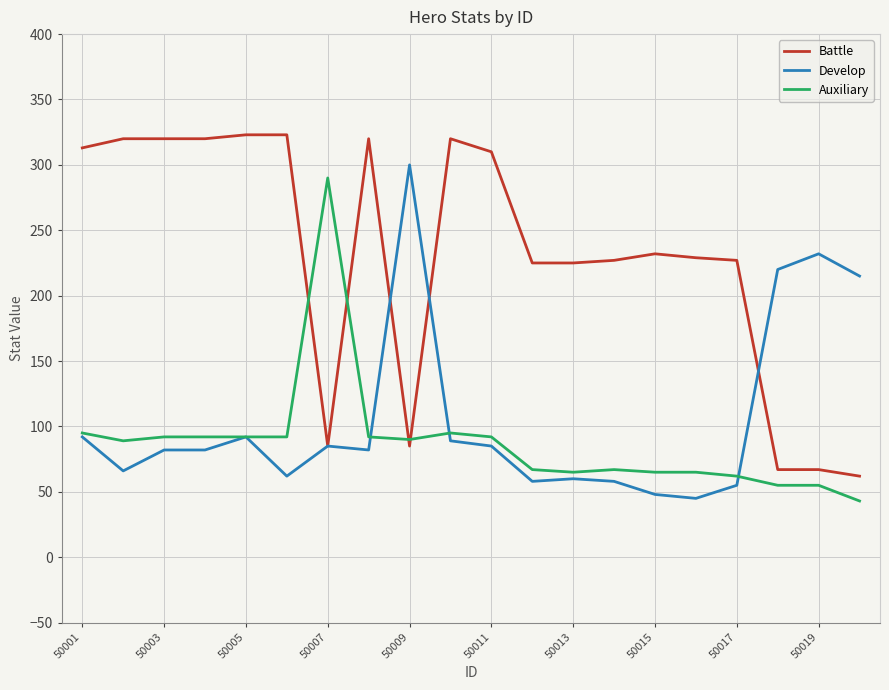

How many lines are shown in the chart?

3